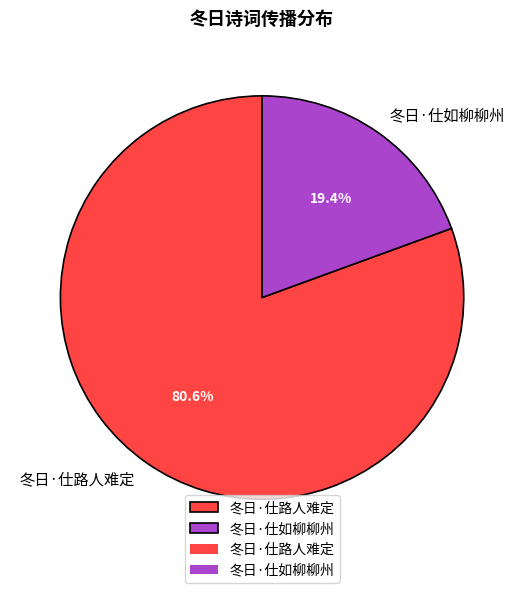

Is it true that 冬日·仕路人难定 is 81% of the pie?

True